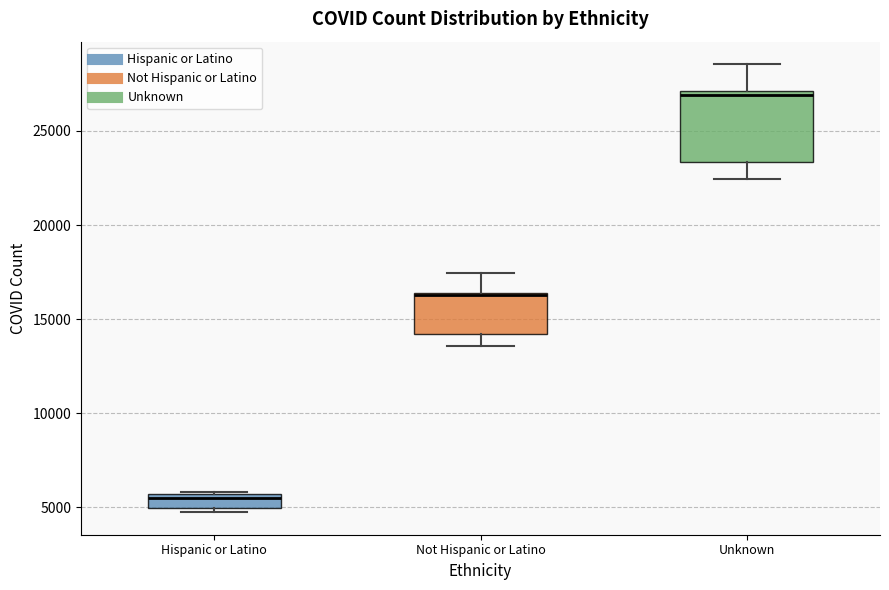

Where is the lower edge of the box for Hispanic or Latino on the y-axis? The values are not printed on the chart, so give them approximately, as read against the axis.

5000